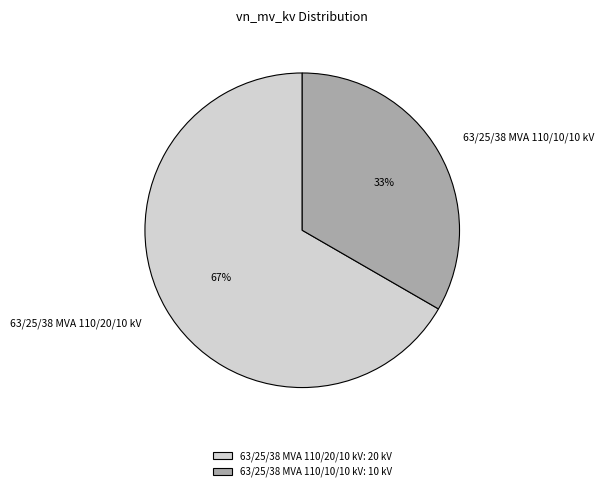

To the nearest percent, what is the average slice percentage?

50%